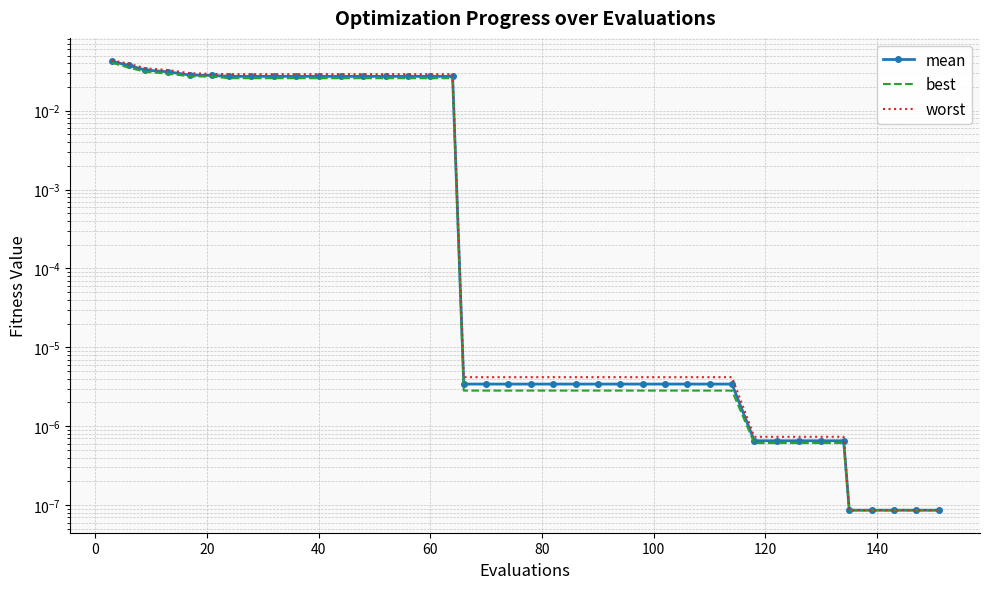

True or false: best has more than 2 points higher than both neighbors.

False